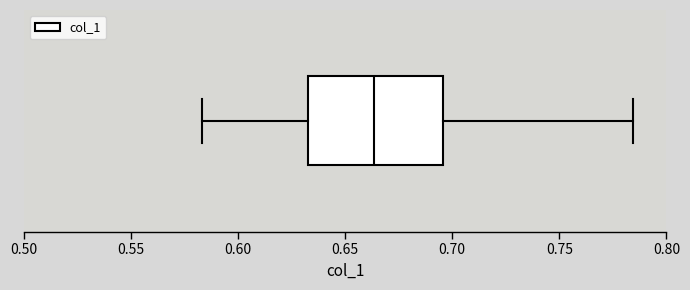

Transcribe this box plot: give where the median line is, the range the box spans, and where the two whiskers end, as read against the x-axis. The values are not printed on the chart, so give them approximately, as read against the axis.

median 0.665, box 0.635 to 0.695, whiskers 0.585 to 0.785